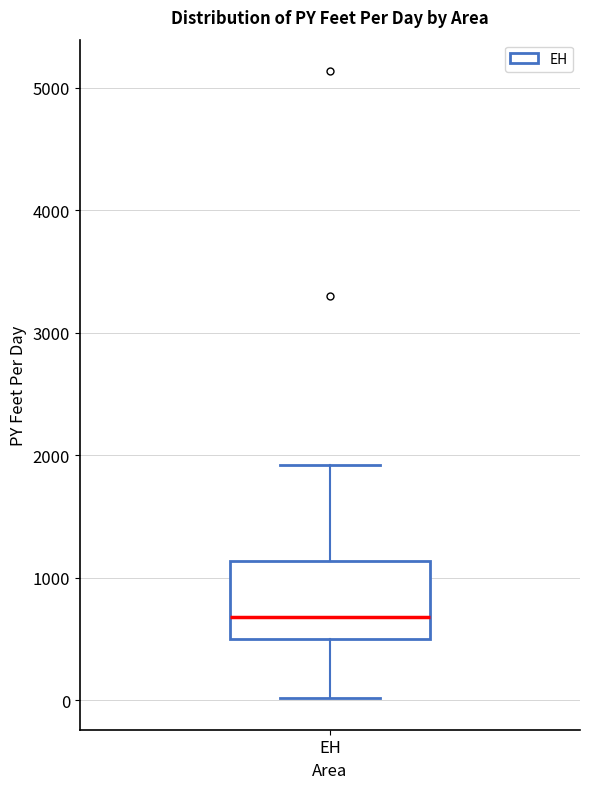

Transcribe this box plot: give where the median line is, the range the box spans, and where the two whiskers end, as read against the y-axis. The values are not printed on the chart, so give them approximately, as read against the axis.

median 700, box 500 to 1100, whiskers 0 to 1900